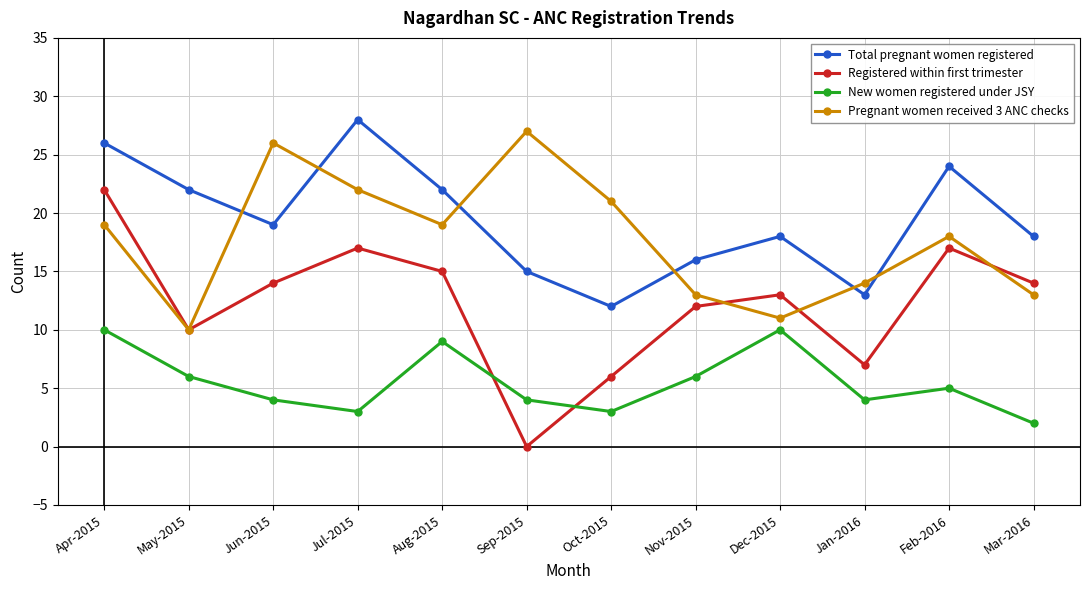

What is the label of the 1st point from the left?

Apr-2015